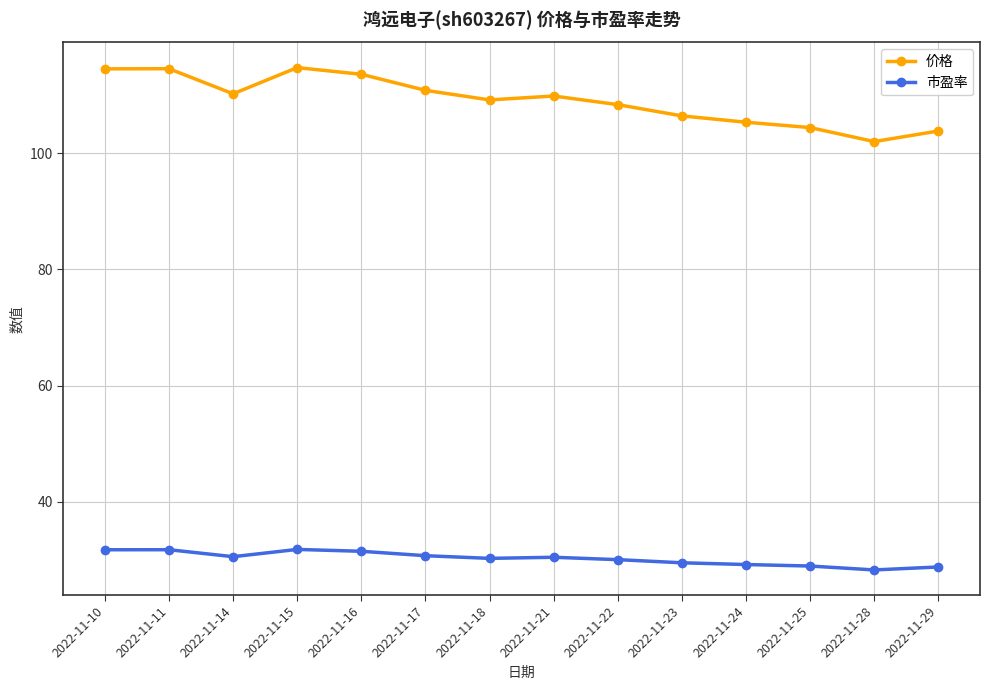

What is the value of the 价格 point at the 5th from the left?

113.6